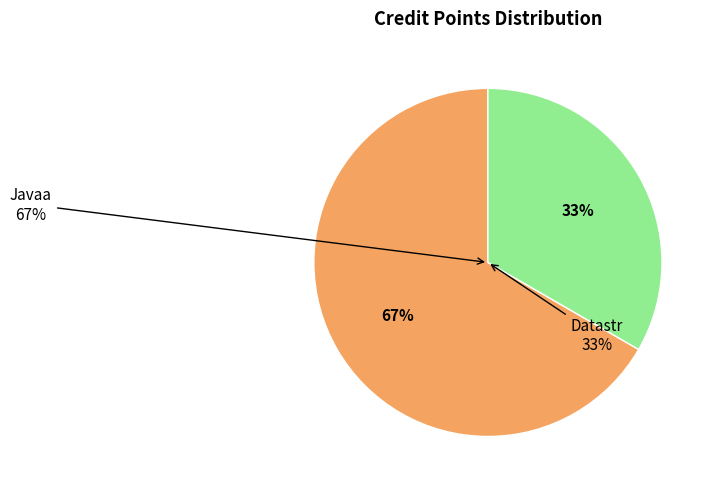

What is the ratio of the value at Javaa to the value at Datastr?

2.0